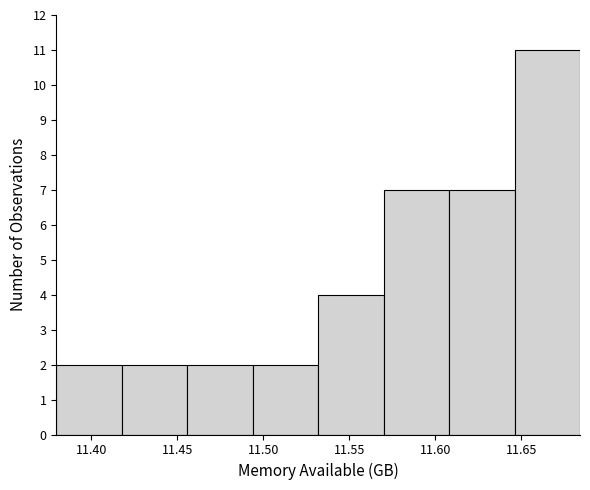

Reading left to right, list every bar in this chart as the range it spans on the x-axis followed by its height. Neither the bar edges nor the heights are printed on the chart, so give them approximately, as read against the axes.

11.380 to 11.420: 2
11.420 to 11.455: 2
11.455 to 11.495: 2
11.495 to 11.530: 2
11.530 to 11.570: 4
11.570 to 11.610: 7
11.610 to 11.645: 7
11.645 to 11.685: 11